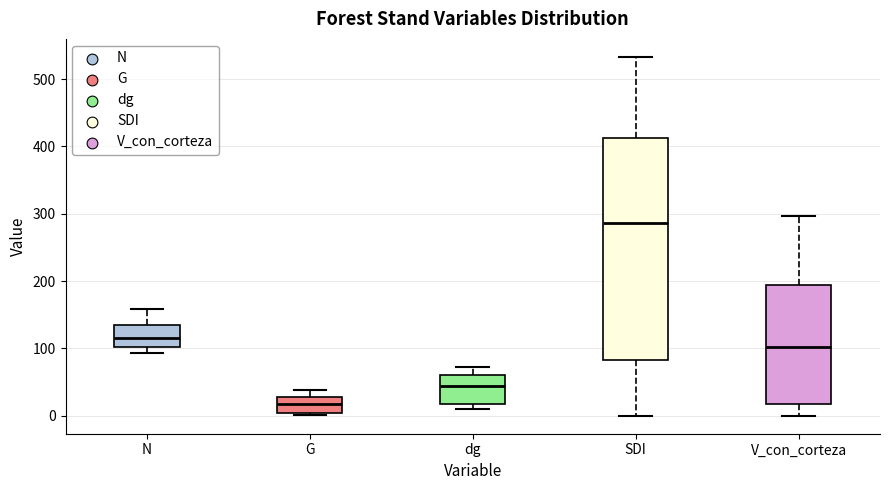

Reading left to right, read every box against the y-axis: the position of its median line, the range the box covers, and the ends of its whiskers. The values are not printed on the chart, so give them approximately, as read against the axis.

N: median 120, box 100 to 130, whiskers 90 to 160
G: median 20, box 0 to 30, whiskers 0 to 40
dg: median 40, box 20 to 60, whiskers 10 to 70
SDI: median 290, box 80 to 410, whiskers 0 to 530
V_con_corteza: median 100, box 20 to 190, whiskers 0 to 300